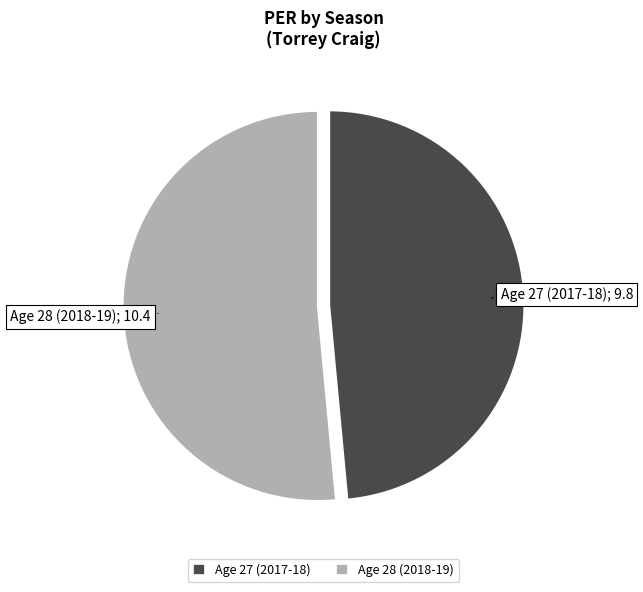

Rank the categories by value from highest to lowest.

Age 28 (2018-19), Age 27 (2017-18)